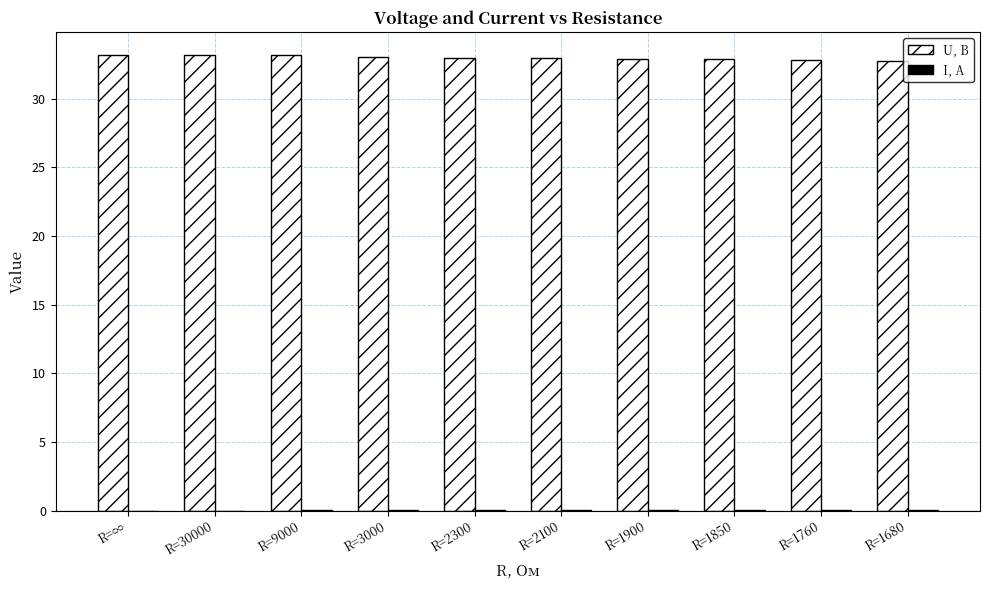

How many groups of bars are there?

10